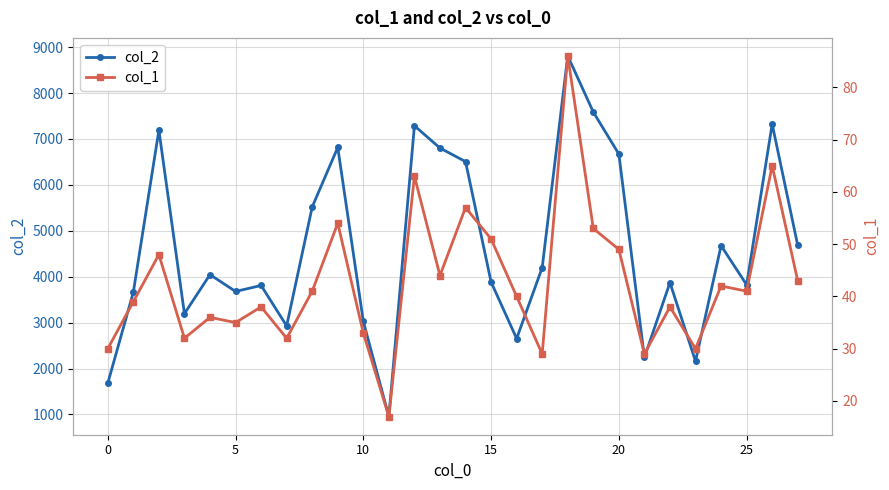

What is the difference between the col_2 values at 20 and 21?

4428